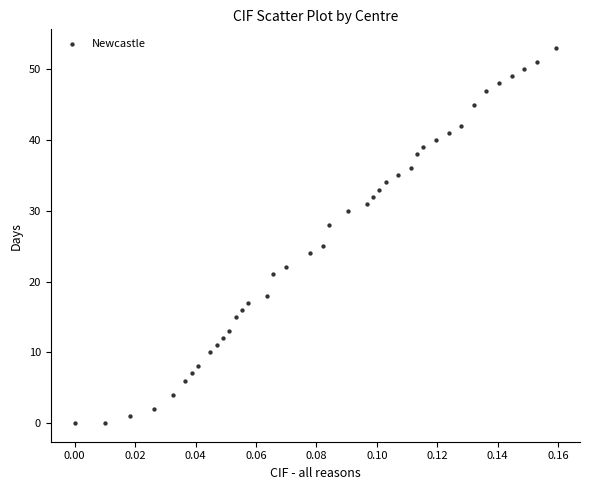

What is the range of Y values (max minus min)?

53